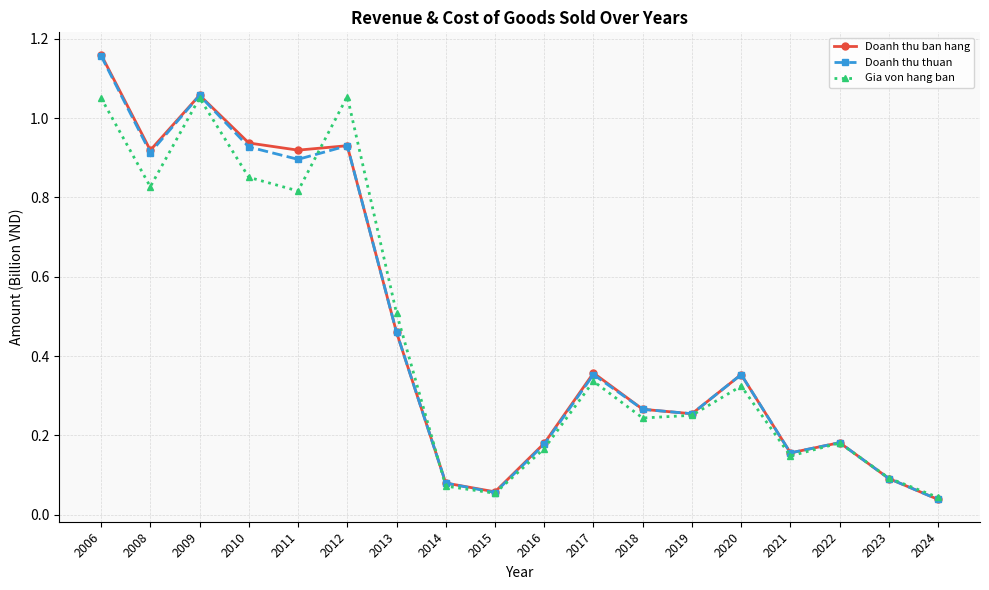

How many lines are shown in the chart?

3